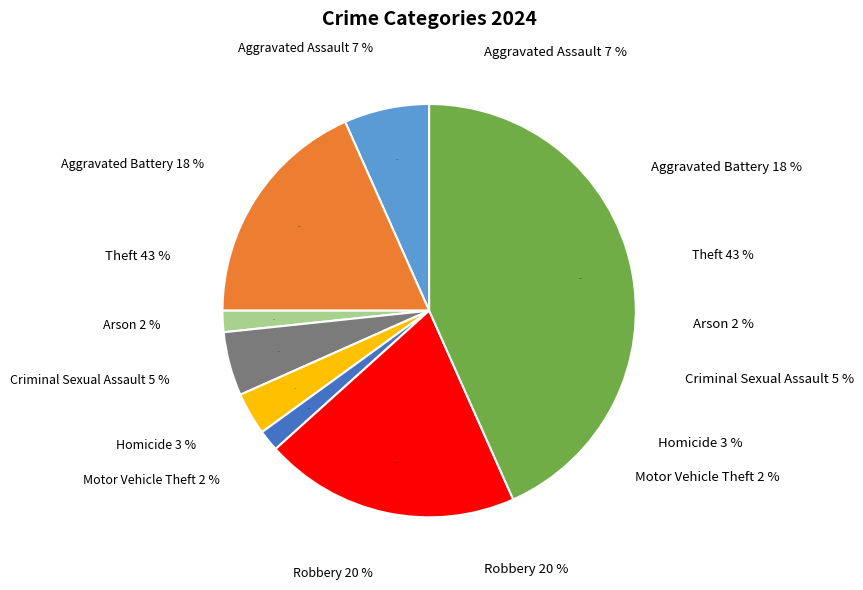

To the nearest percent, what is the average slice percentage?

12%